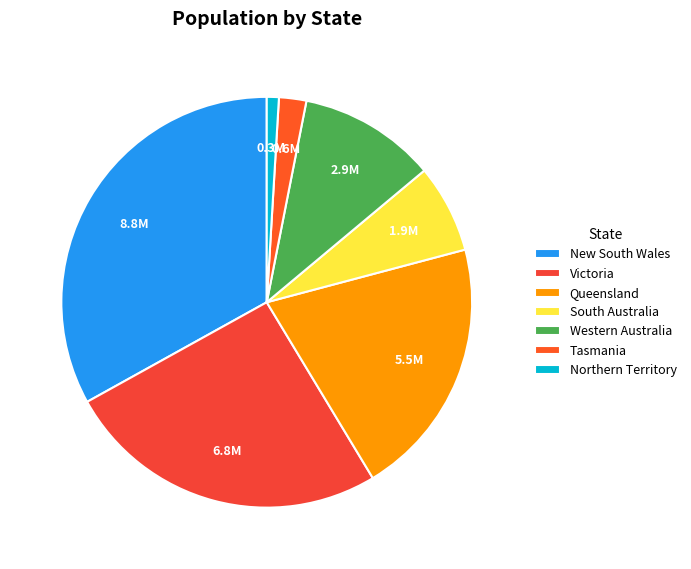

Which category has the biggest portion of the pie?

New South Wales